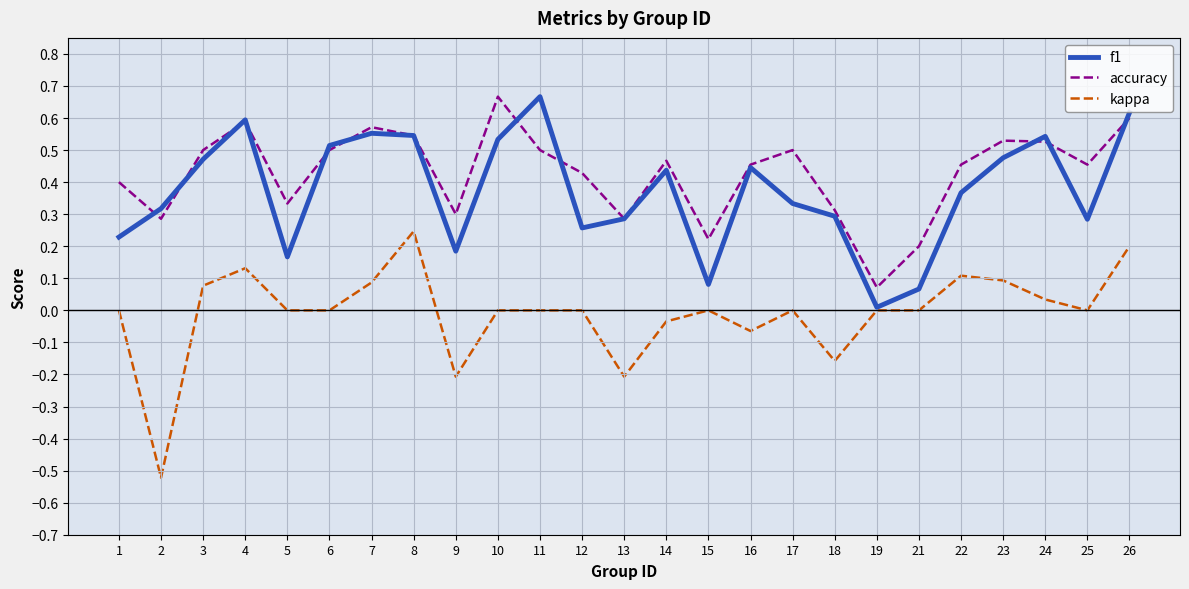

True or false: kappa and accuracy intersect in this chart.

False